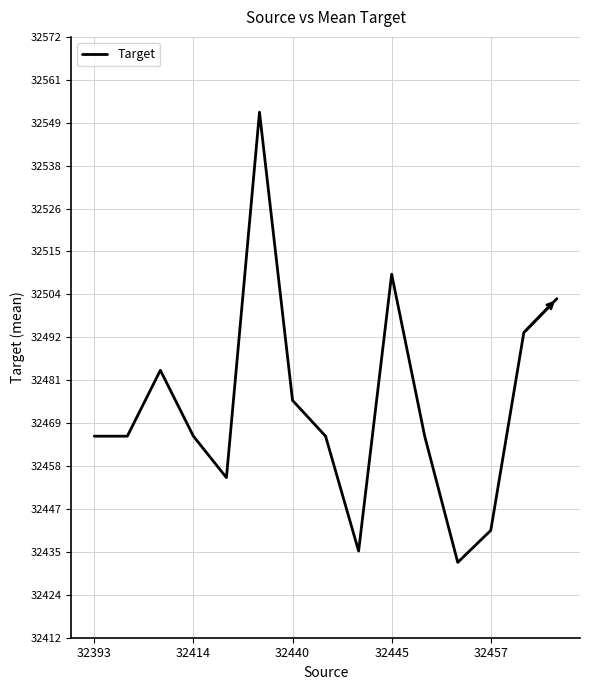

What is the smallest value displayed?

32432.5